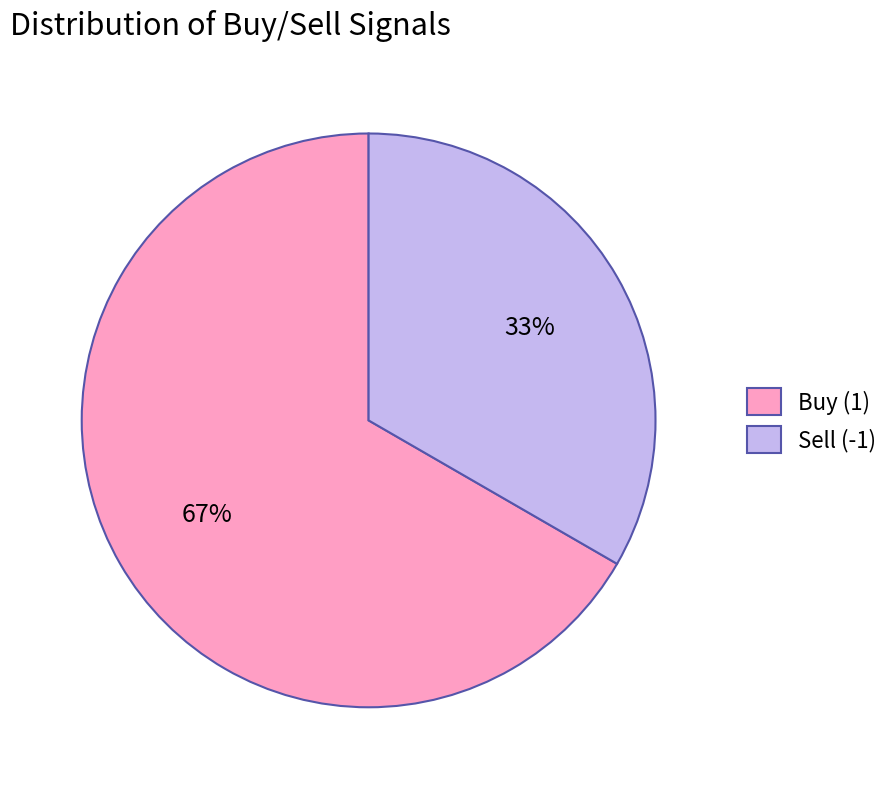

Which category has the smallest portion of the pie?

Sell (-1)